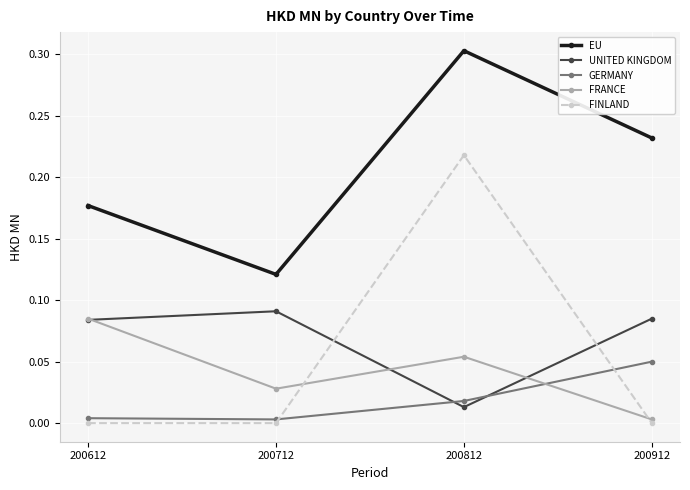

At which category does EU reach its first local valley?

200712